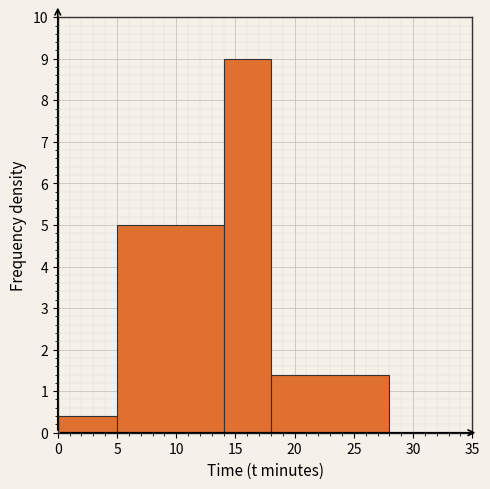

What is the height of the bar covering 5 to 14 on the x-axis? The values are not printed on the chart, so give them approximately, as read against the axis.

5.0